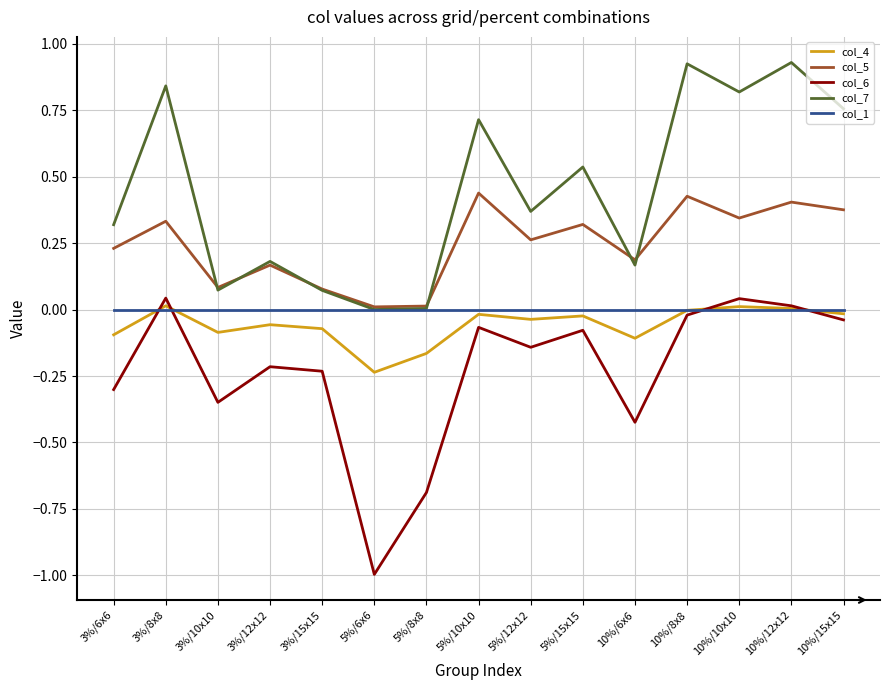

At which category does the chart reach its minimum across all series?

5%/6x6